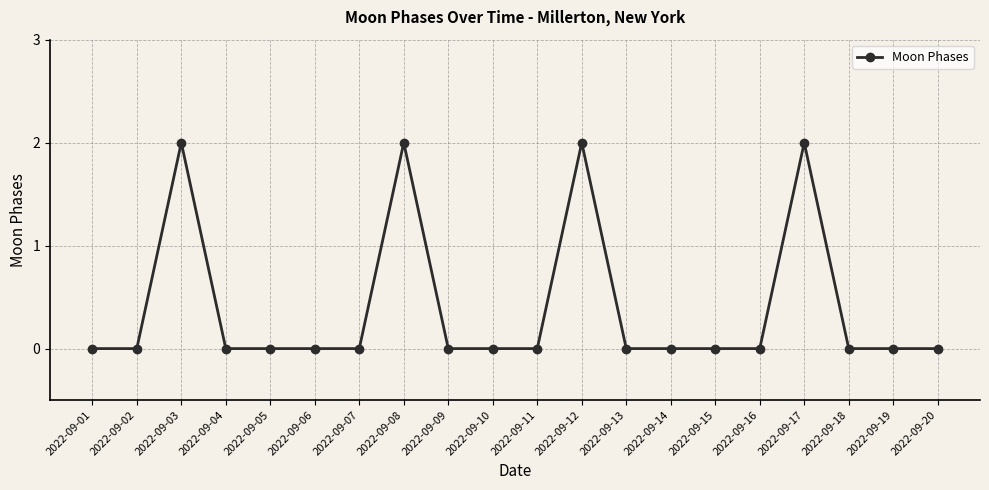

What is the sum of all values?

8